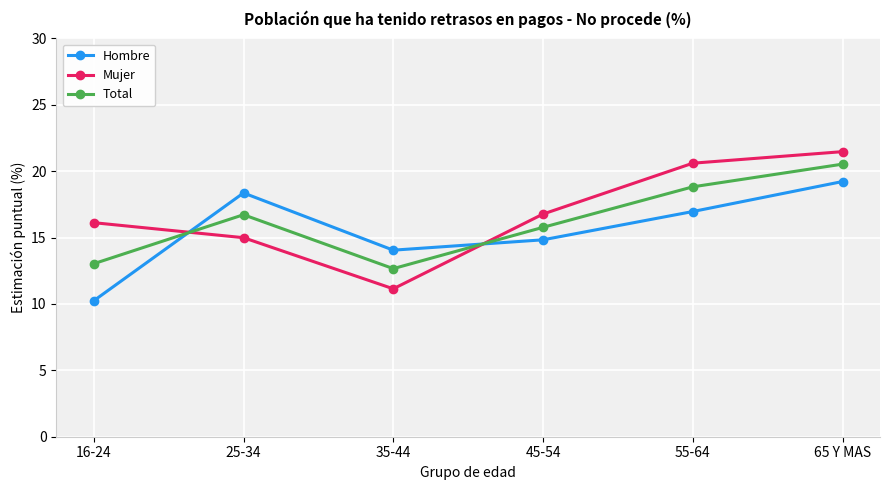

Between which two adjacent categories do Mujer and Hombre first intersect?

16-24 and 25-34